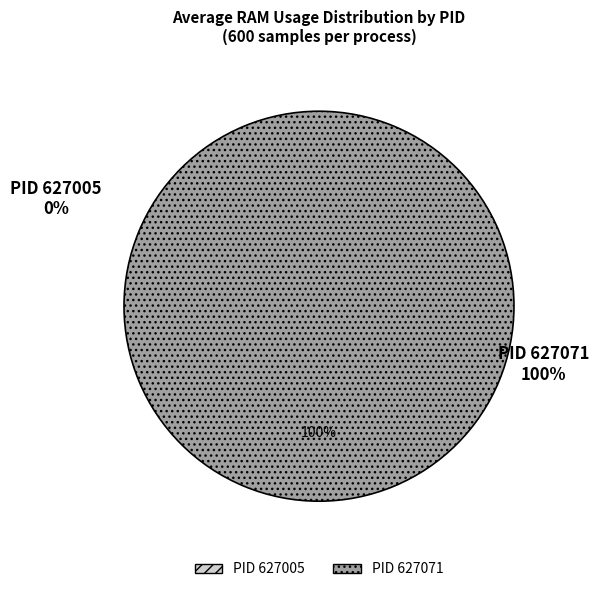

Rank the categories by value from highest to lowest.

627071, 627005